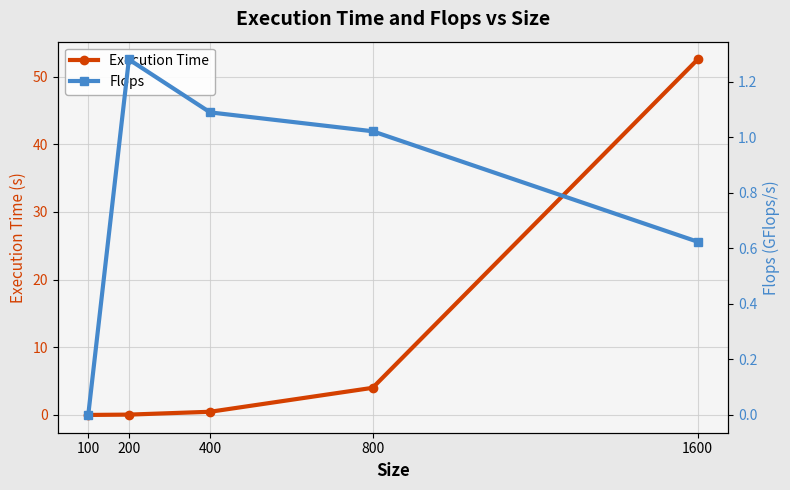

What is the greatest value displayed?

52.5